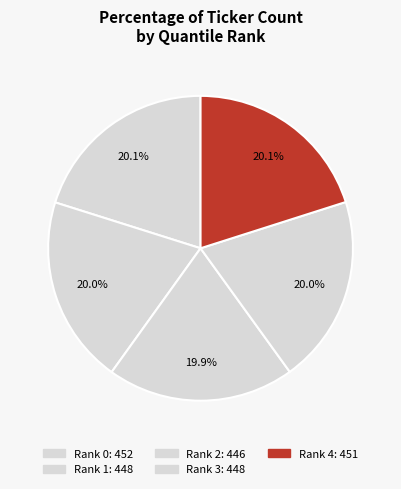

To the nearest percent, what portion does Rank 1 represent?

20%